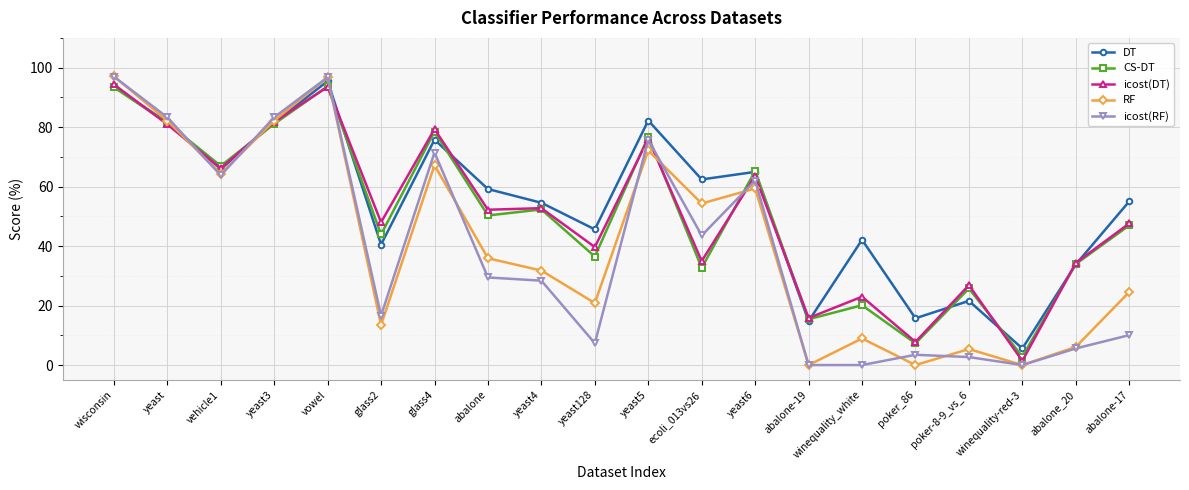

The icost(DT) series shows 13.4 at vehicle1. True or false?

False